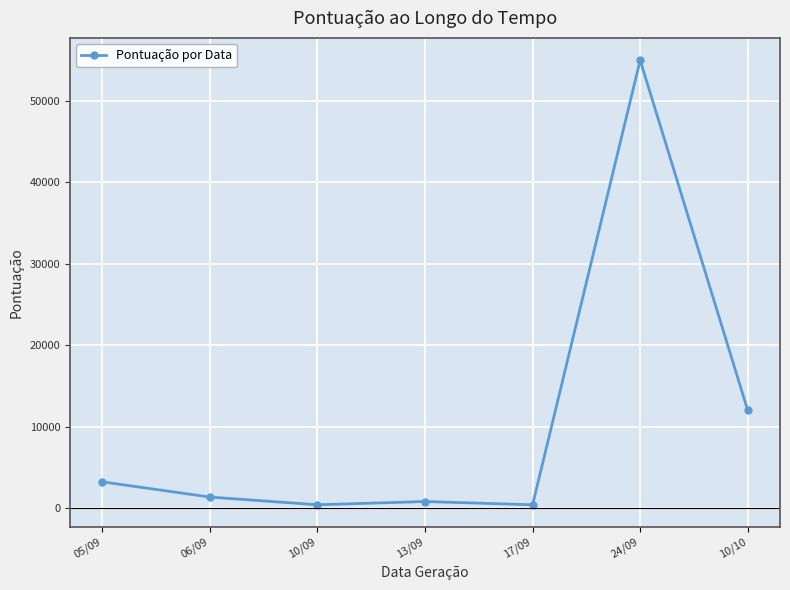

What is the minimum value shown in the chart?

400